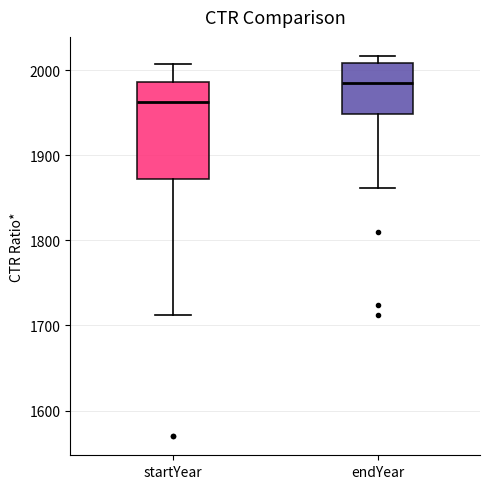

Where does the median line of the box for startYear sit on the y-axis? The values are not printed on the chart, so give them approximately, as read against the axis.

1960